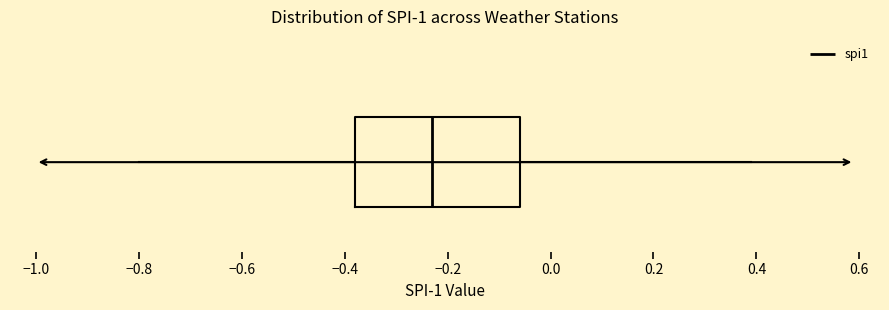

Read this box plot against the x-axis: the position of the median line, the range covered by the box, and the ends of both whiskers. The values are not printed on the chart, so give them approximately, as read against the axis.

median -0.22, box -0.38 to -0.06, whiskers -0.80 to 0.40